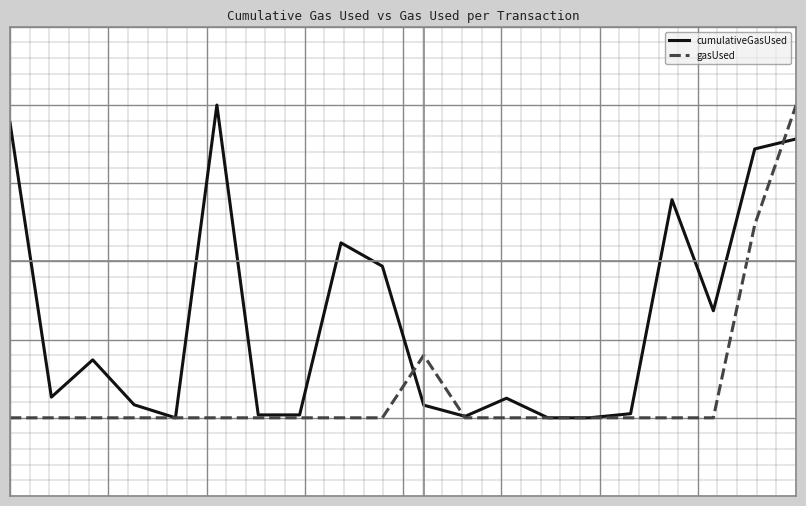

Is this an area chart (filled region under the line)?

No